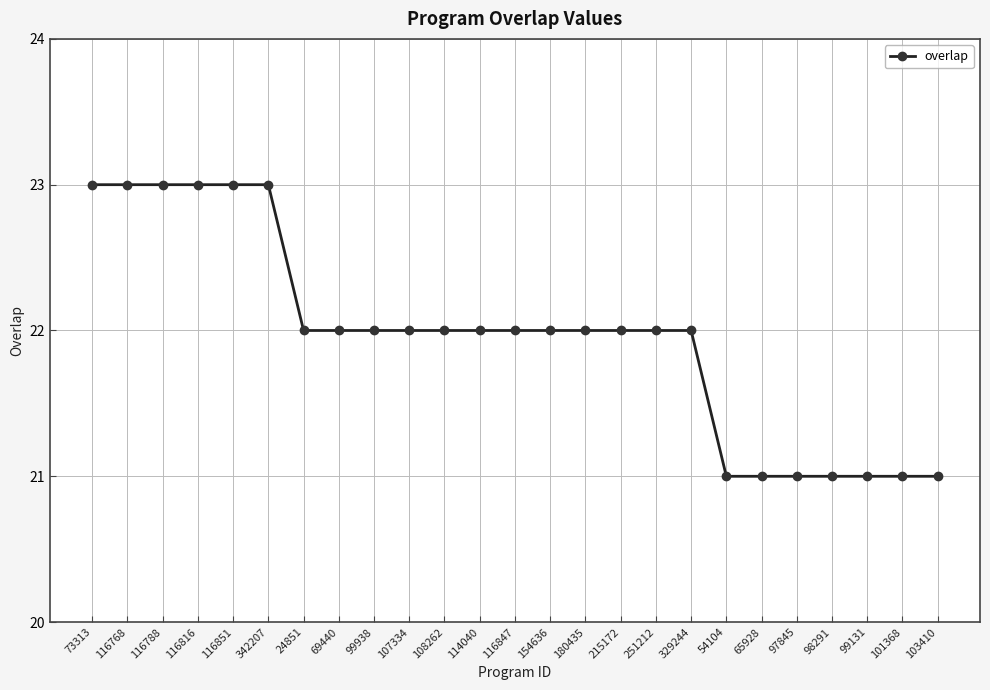

How many categories are shown in the chart?

25